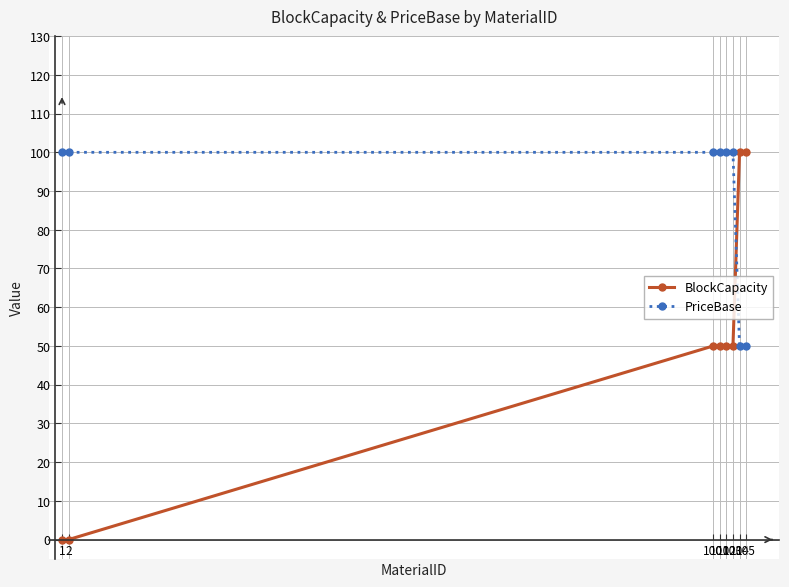

What is the lowest value of the PriceBase series?

50